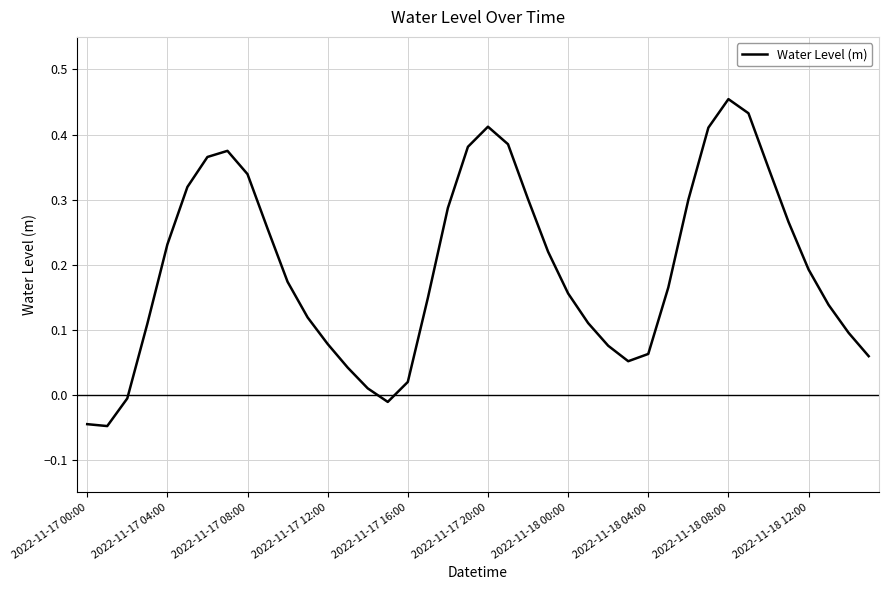

How many categories are shown in the chart?

40